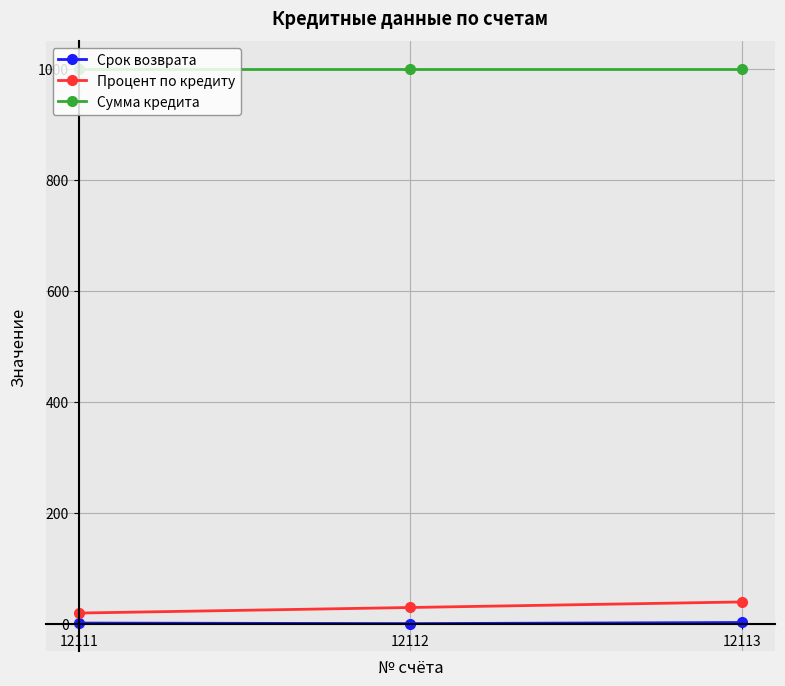

How many lines are shown in the chart?

3